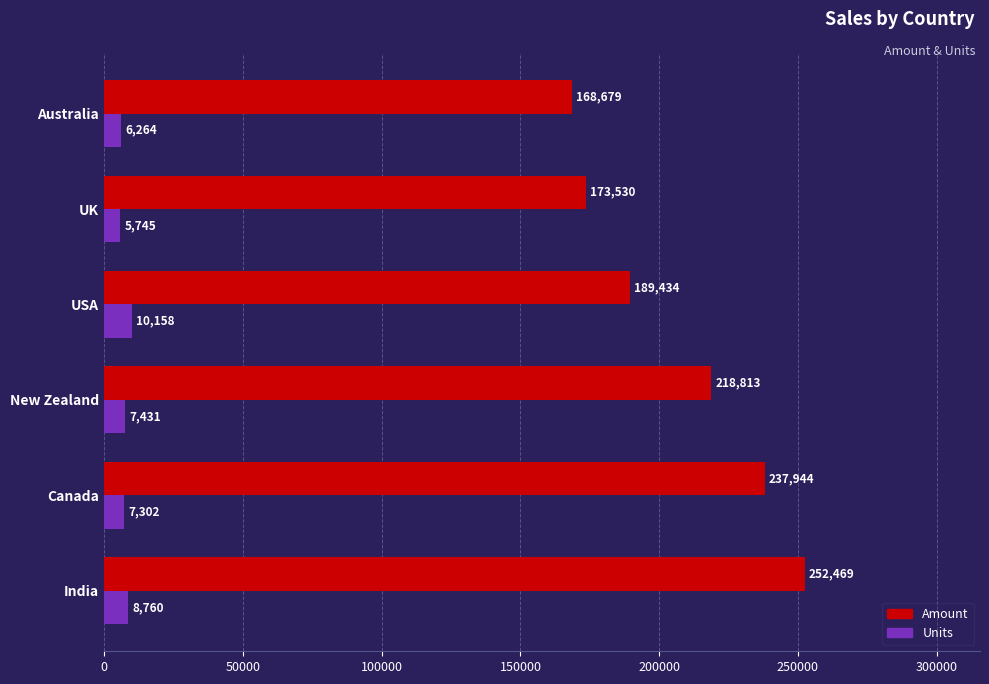

The value of Units at Australia is 6264. True or false?

True